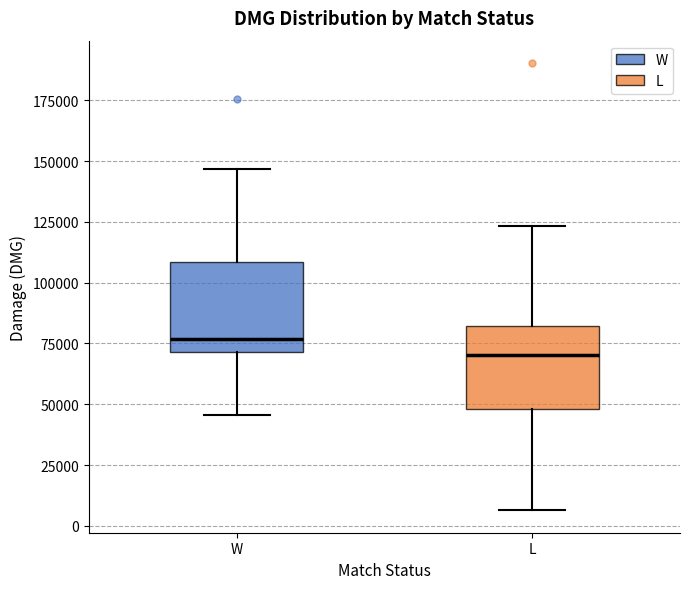

Reading left to right, transcribe this box plot: for each box, give where its median line is, the range the box spans, and where its two whiskers end, as read against the y-axis. The values are not printed on the chart, so give them approximately, as read against the axis.

W: median 75000, box 70000 to 110000, whiskers 45000 to 145000
L: median 70000, box 50000 to 80000, whiskers 5000 to 125000